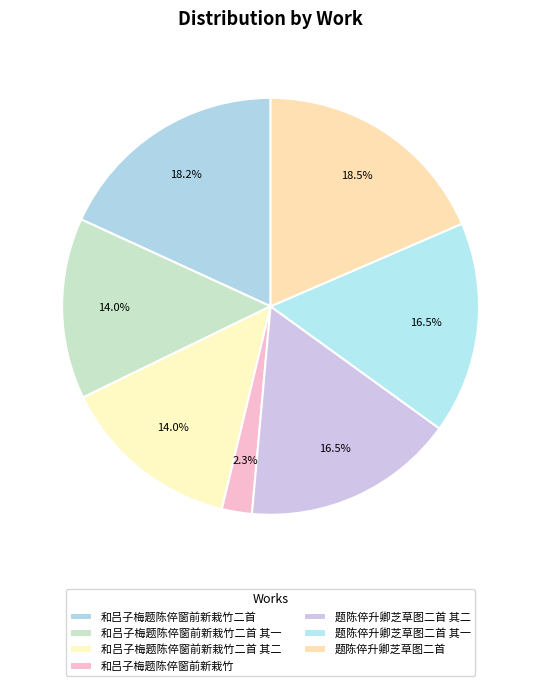

Is the sum of 和吕子梅题陈倅窗前新栽竹二首 其二 and 题陈倅升卿芝草图二首 greater than half?

No